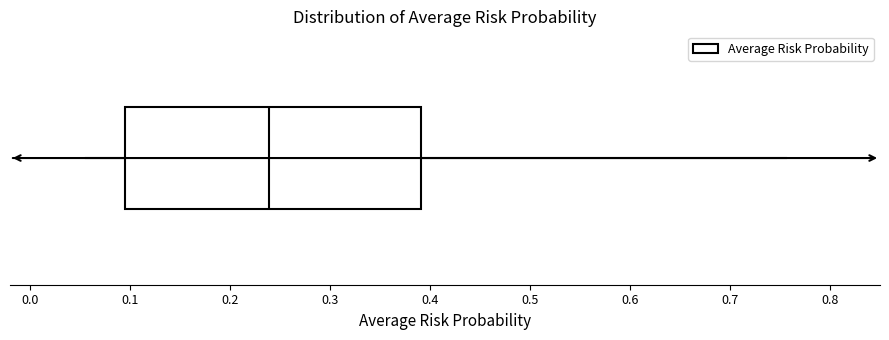

Where is the right edge of the box on the x-axis? The values are not printed on the chart, so give them approximately, as read against the axis.

0.39